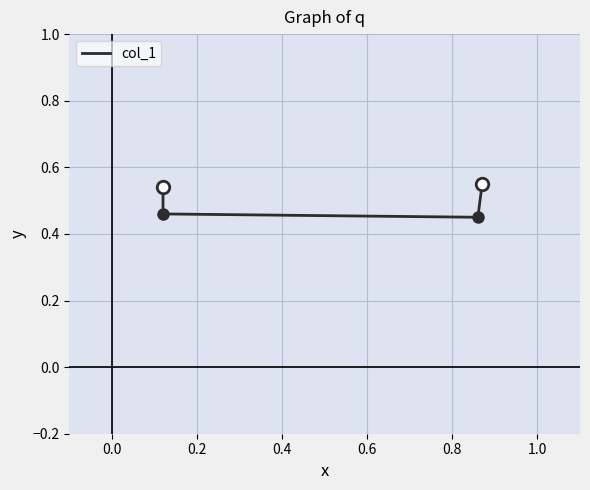

What is the value of the 4th point from the left?

0.6